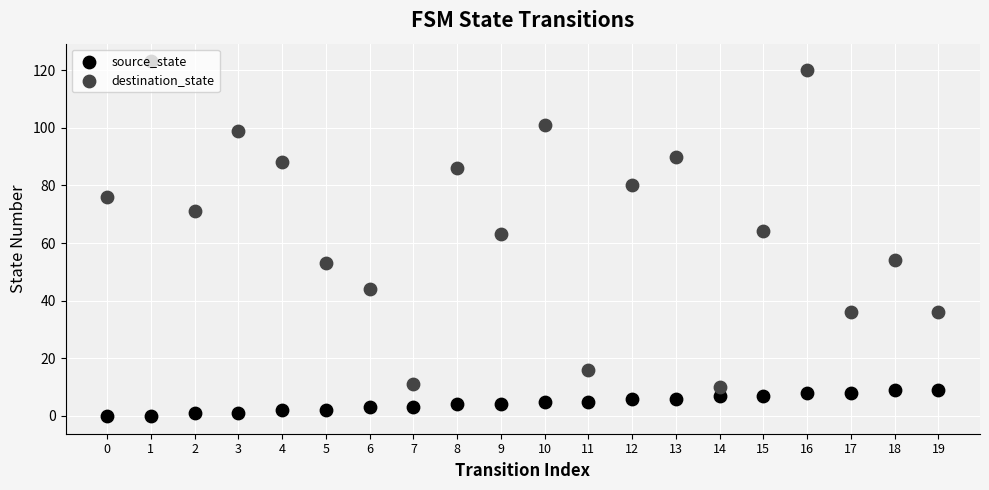

What is the total value across all series at 17?

44